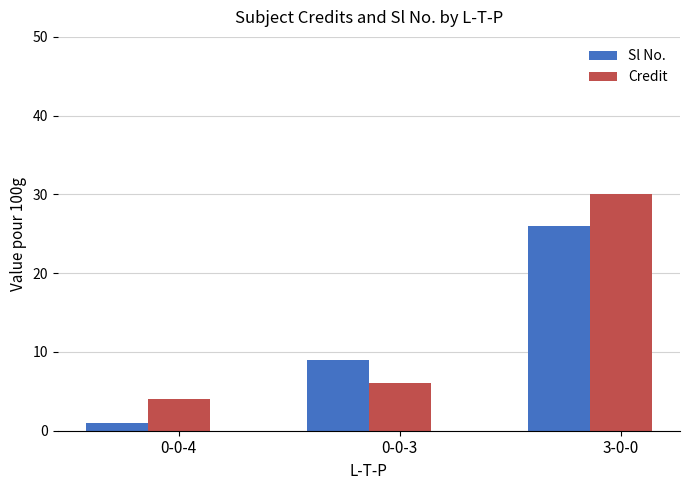

Rank the series by their average value, from highest to lowest.

Credit, Sl No.